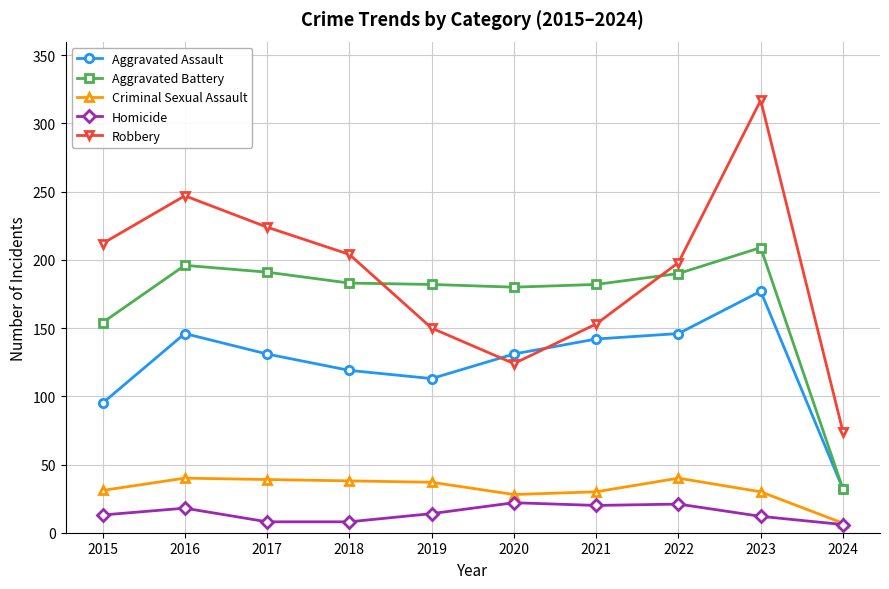

At which category does Aggravated Battery reach its first local peak?

2016